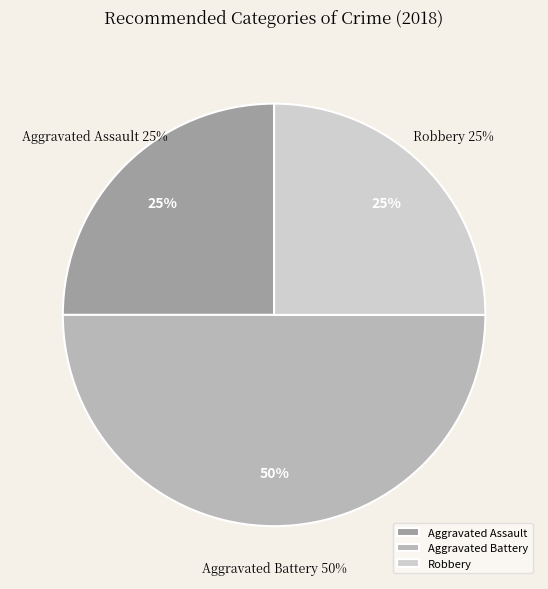

Which category has the smallest portion of the pie?

Aggravated Assault